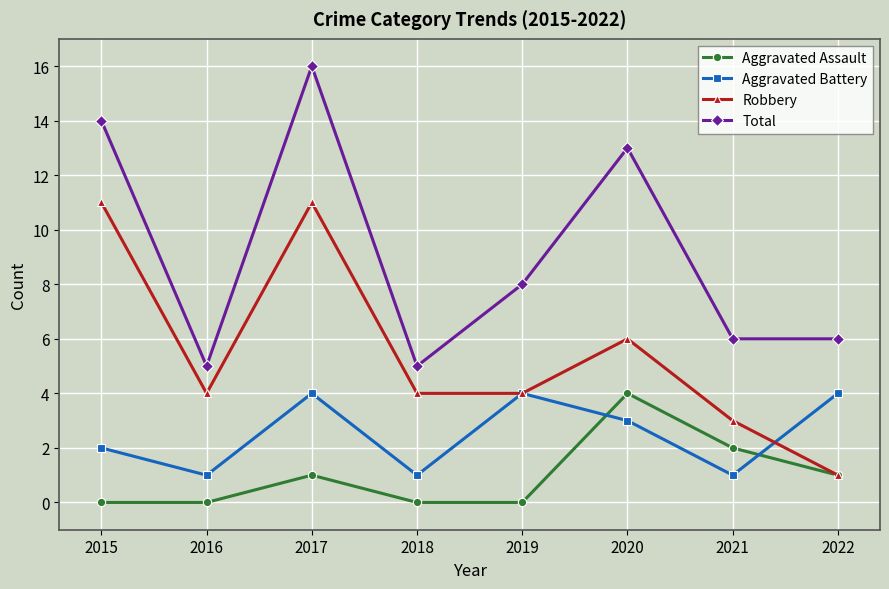

True or false: Total and Robbery cross at least once.

False